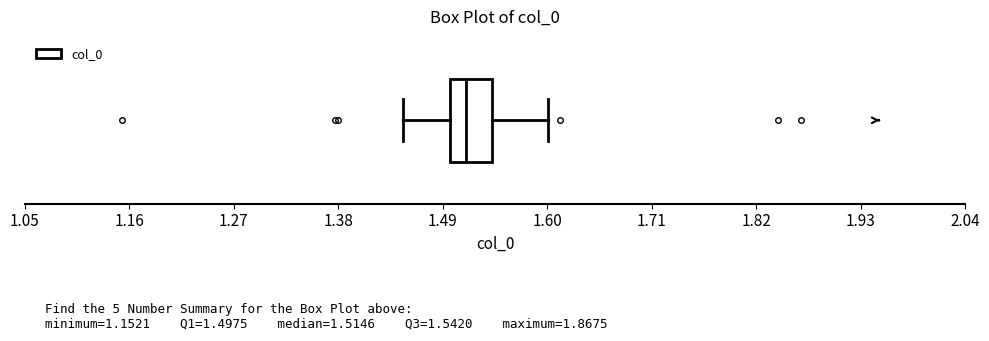

Where is the right edge of the box on the x-axis? The values are not printed on the chart, so give them approximately, as read against the axis.

1.54